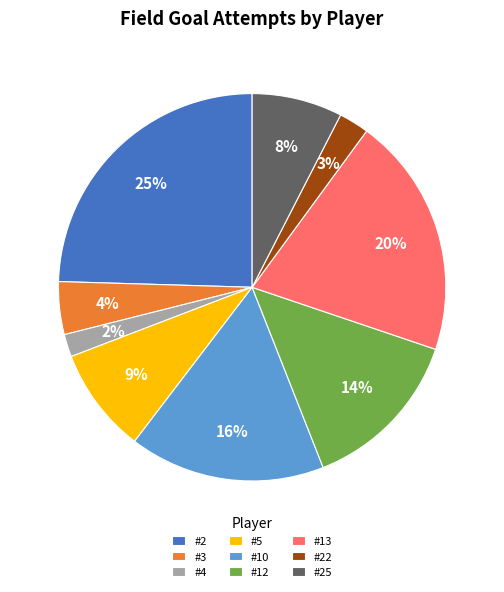

Does any single category account for the majority?

No